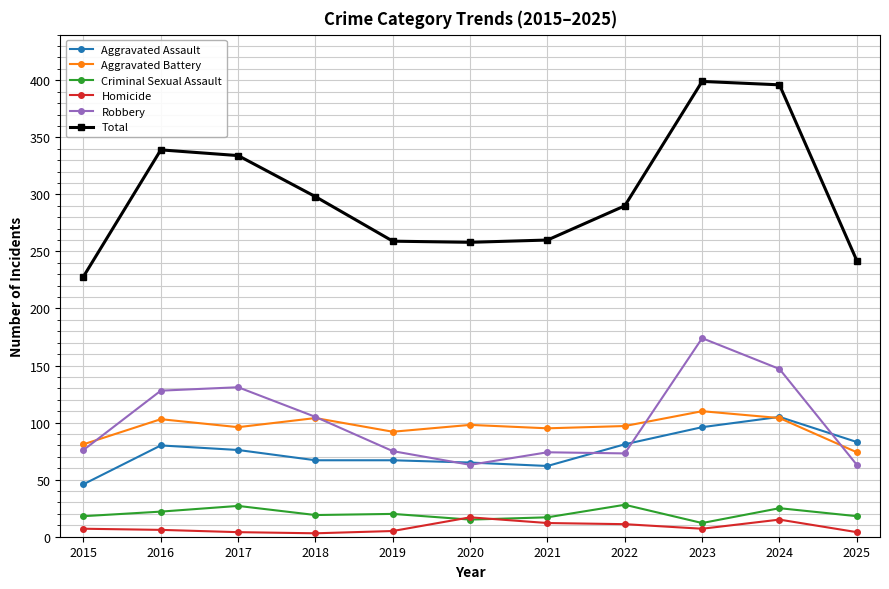

What is the sum of the Total values at 2015 and 2021?

488